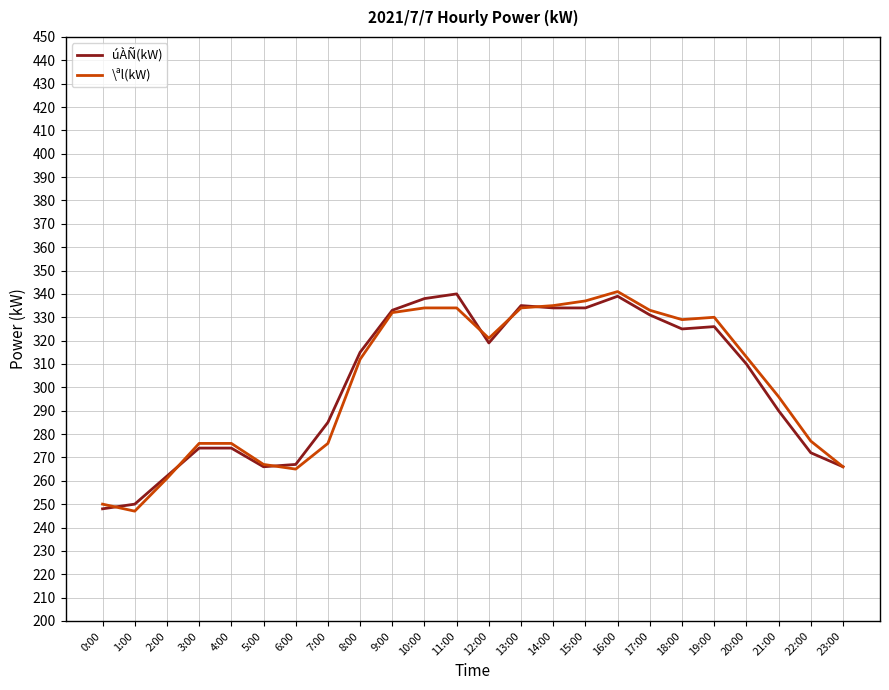

What is the difference between the second highest and minimum values in the úÀÑ(kW) series?

91